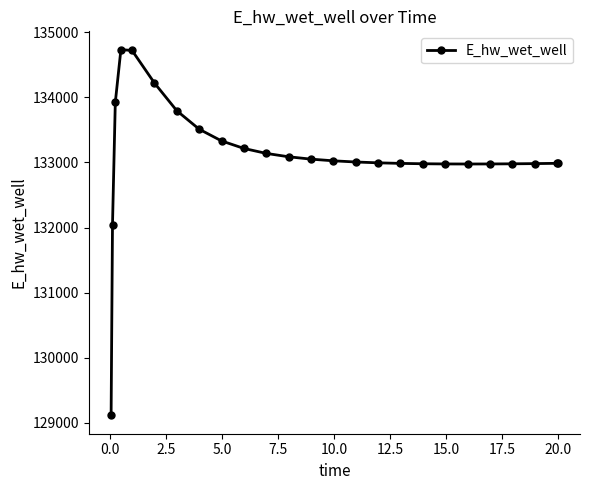

What is the maximum value shown in the chart?

134735.7